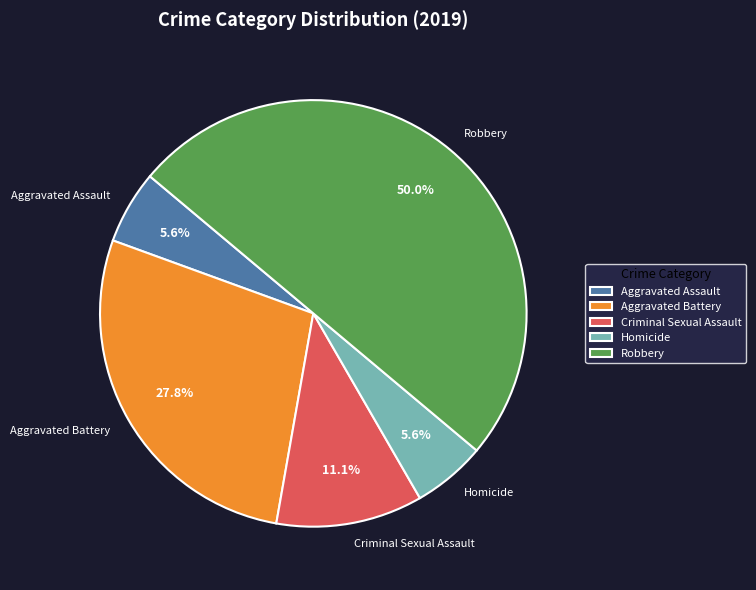

Between Aggravated Battery and Aggravated Assault, which is larger?

Aggravated Battery